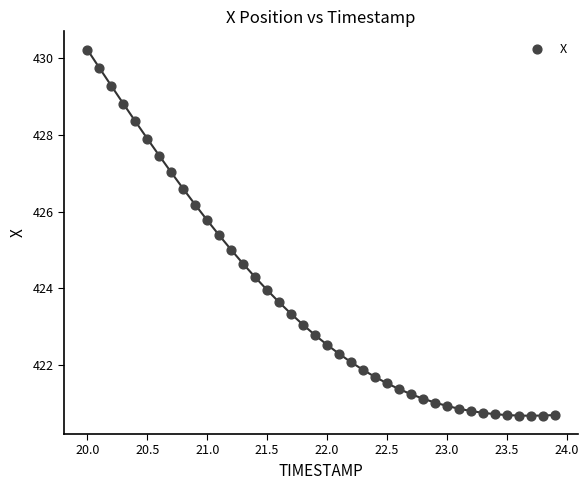

What is the range of X values (max minus min)?

3.9